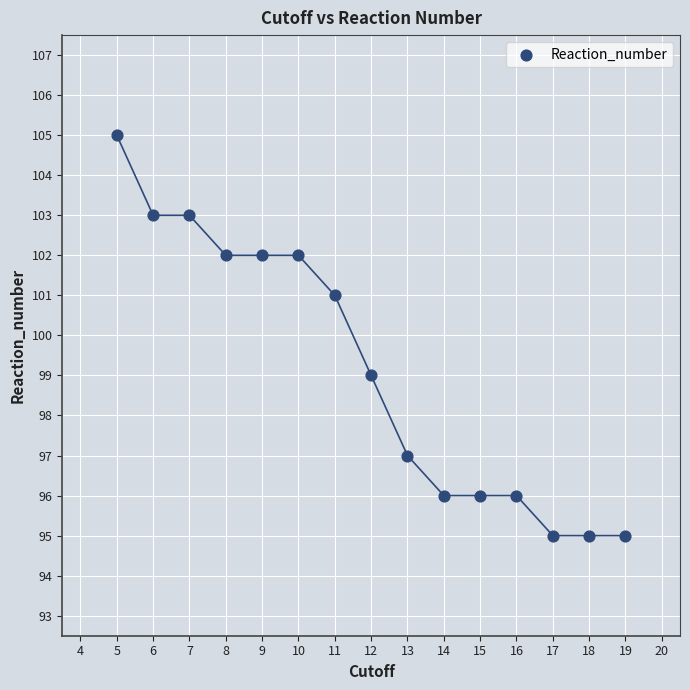

What is the range of X values (max minus min)?

14